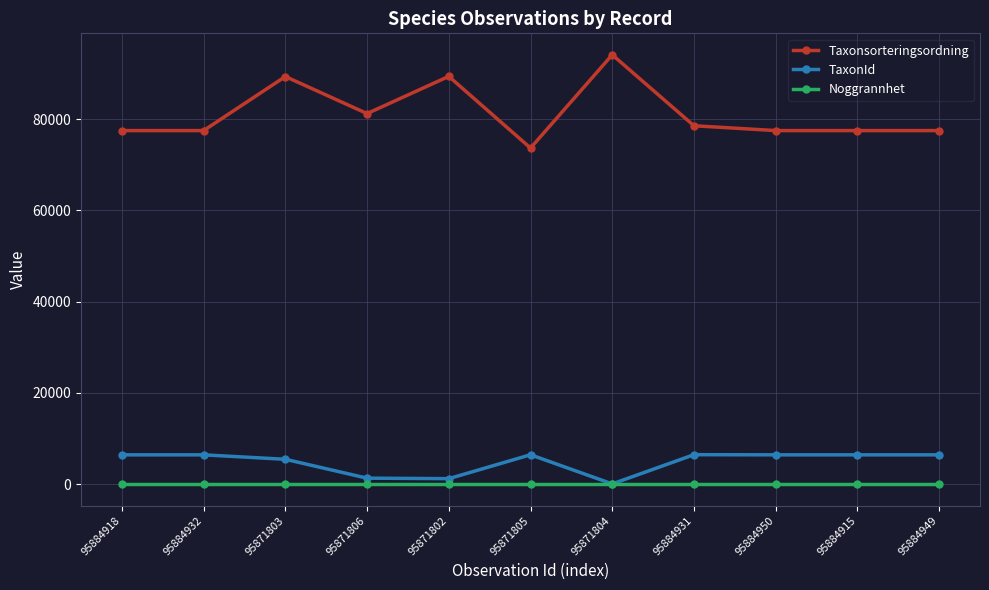

What is the highest value of the Taxonsorteringsordning series?

94121